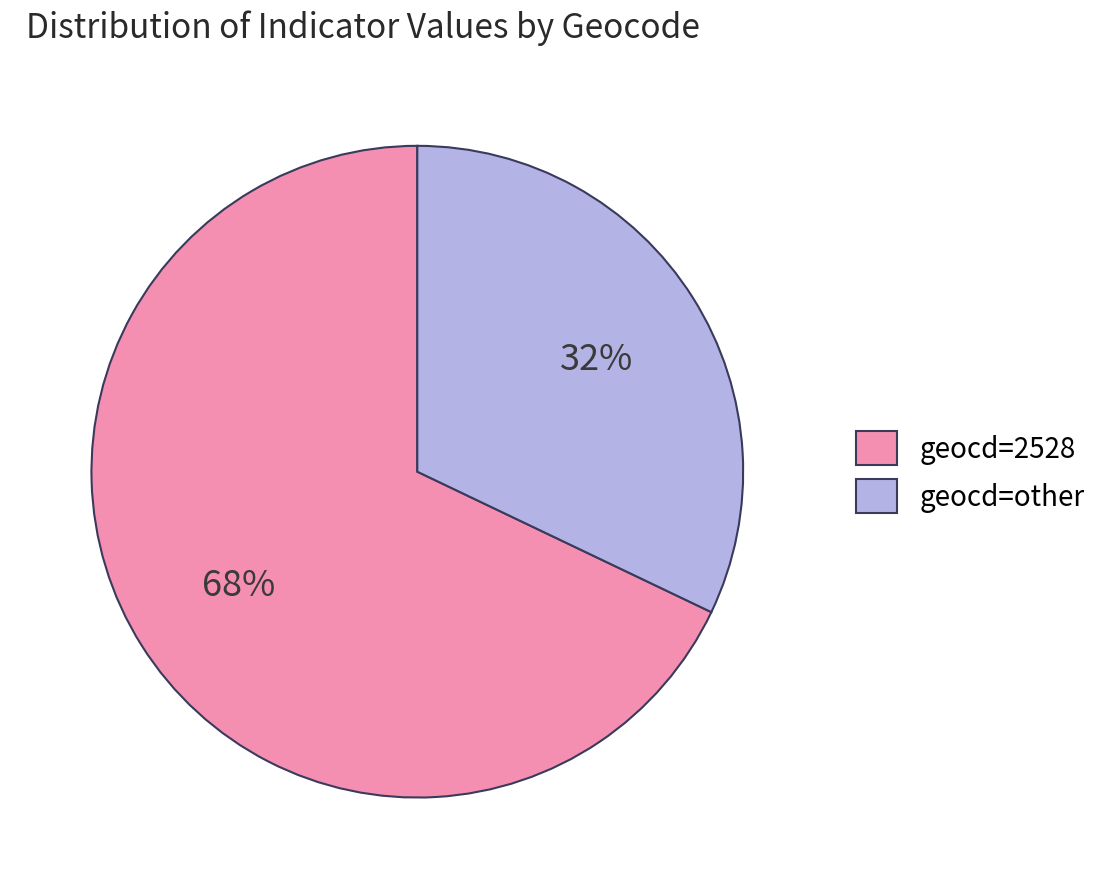

Approximately how many times larger is the value at geocd=2528 compared to geocd=other?

2.1